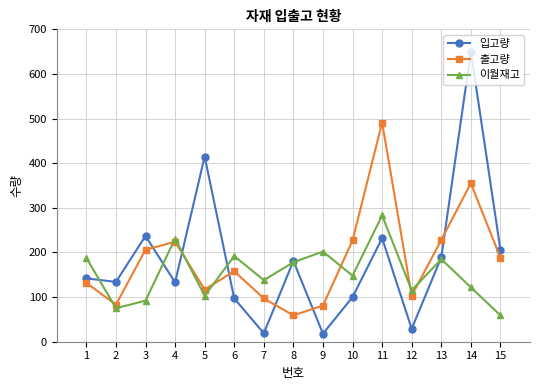

At 5, list the series in order from smallest to largest.

이월재고, 출고량, 입고량